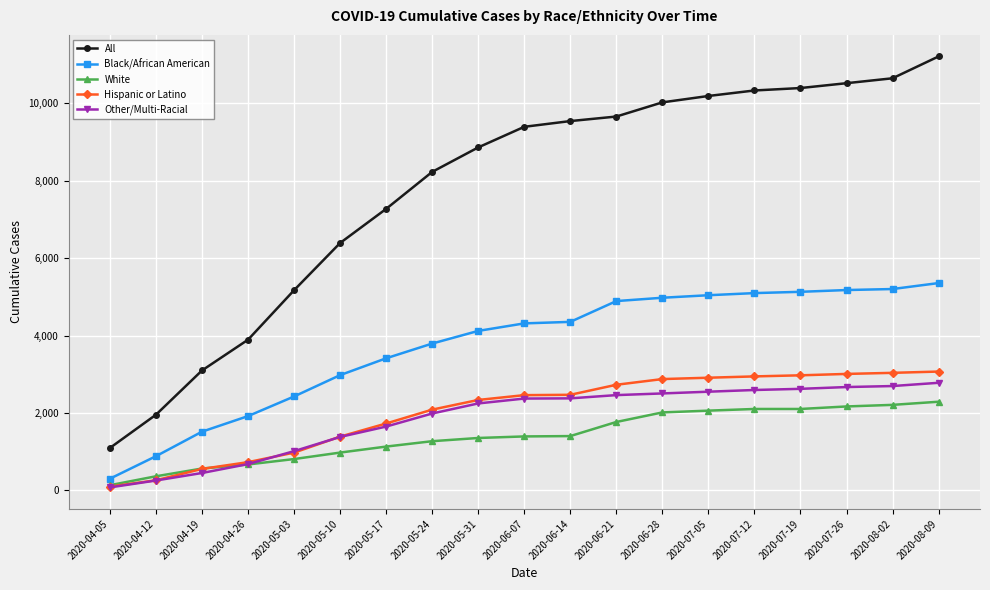

What value does the Black/African American series have at 2020-08-02, to the nearest 10?

5200